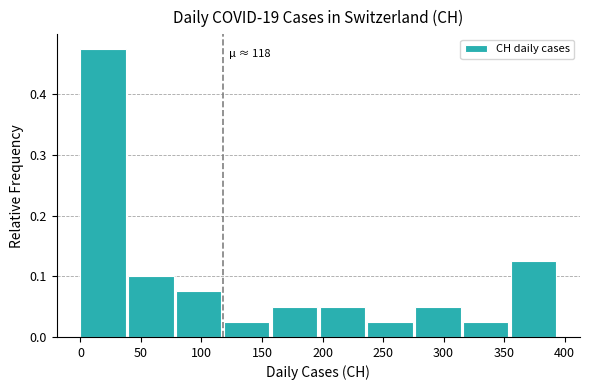

Which range on the x-axis has the tallest bar?

0.0 to 39.5